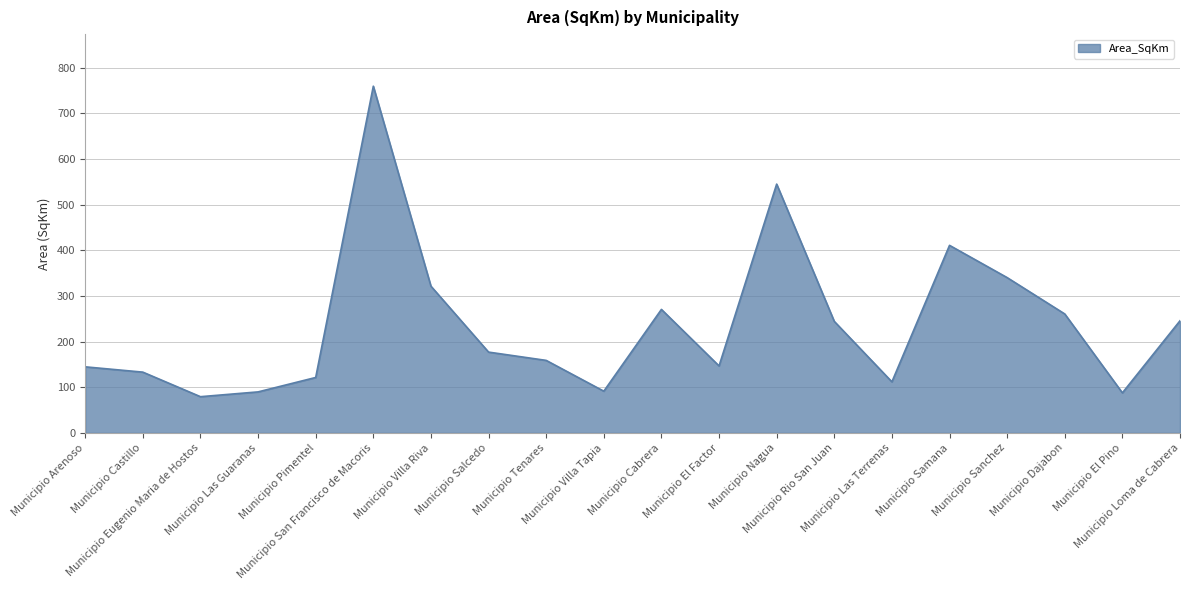

Between Municipio Las Terrenas and Municipio Cabrera, which is larger?

Municipio Cabrera